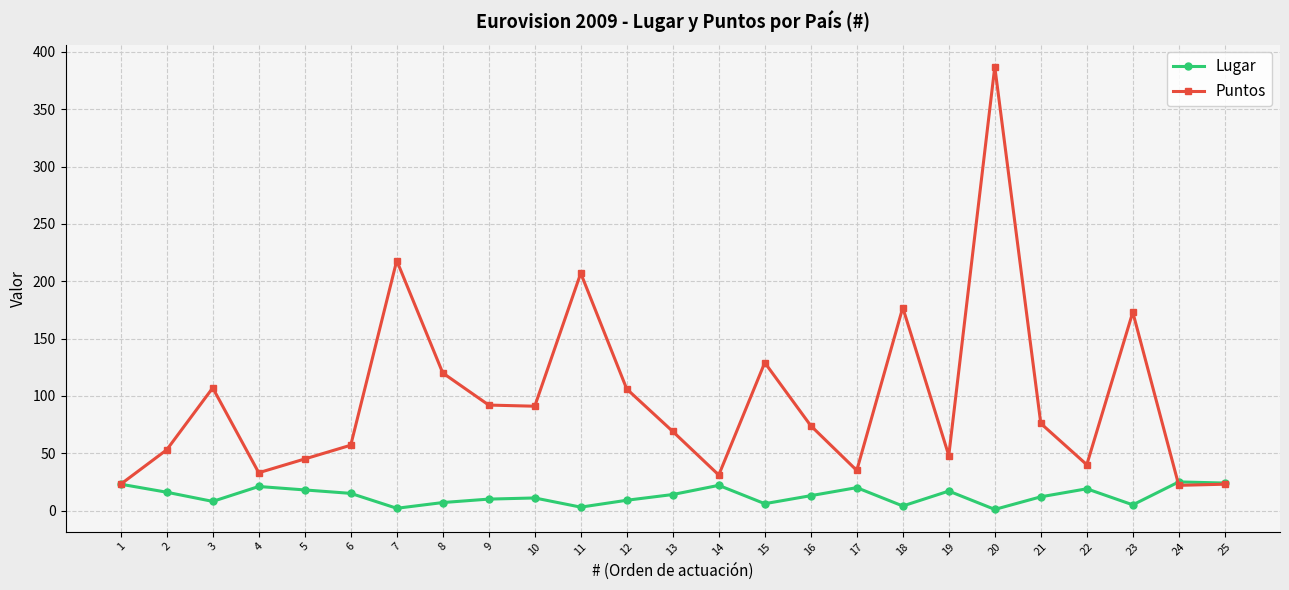

Which series has the widest spread of values?

Puntos